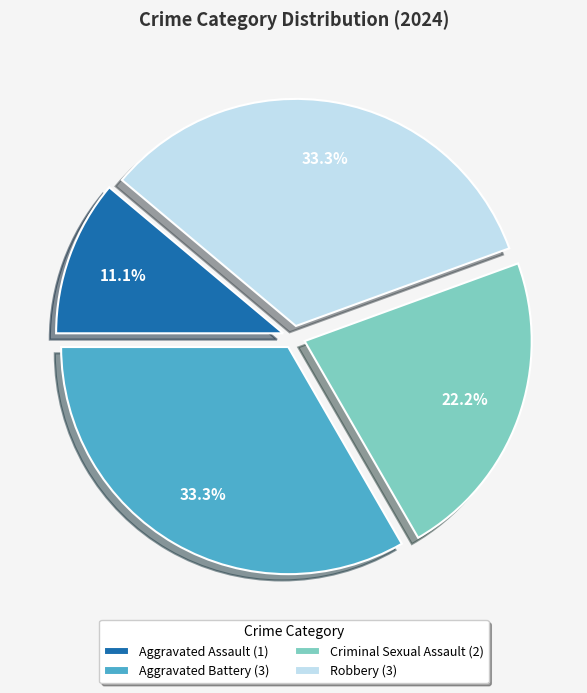

Is it true that Robbery is 33% of the pie?

True